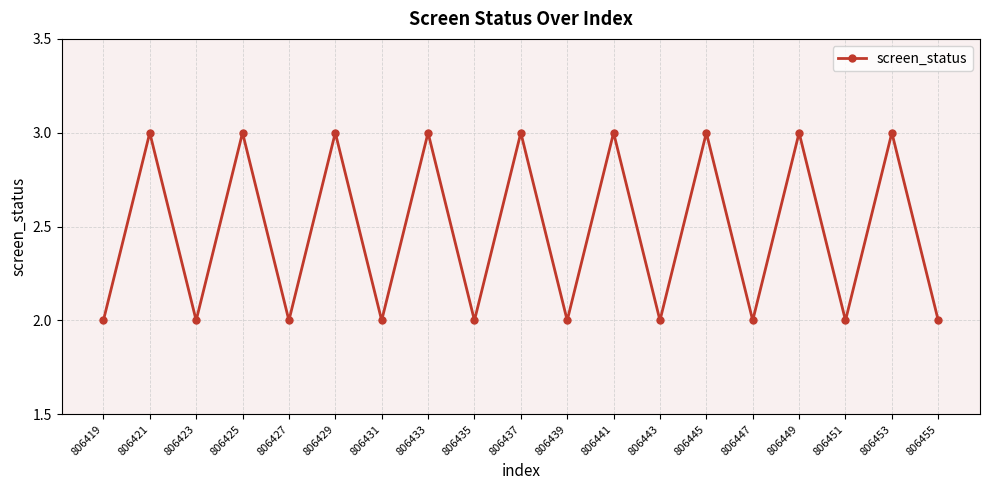

The chart shows a value of 0 at 806423. True or false?

False